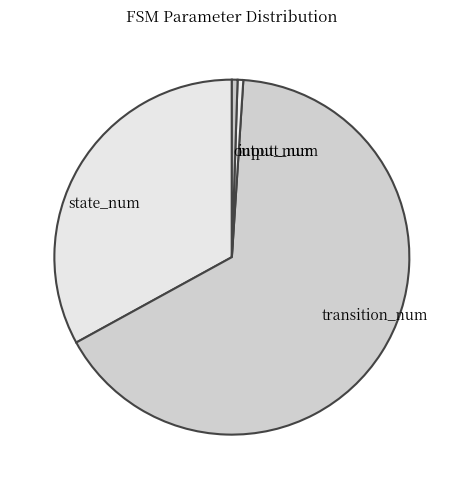

Is the sum of input_num and state_num greater than half?

No